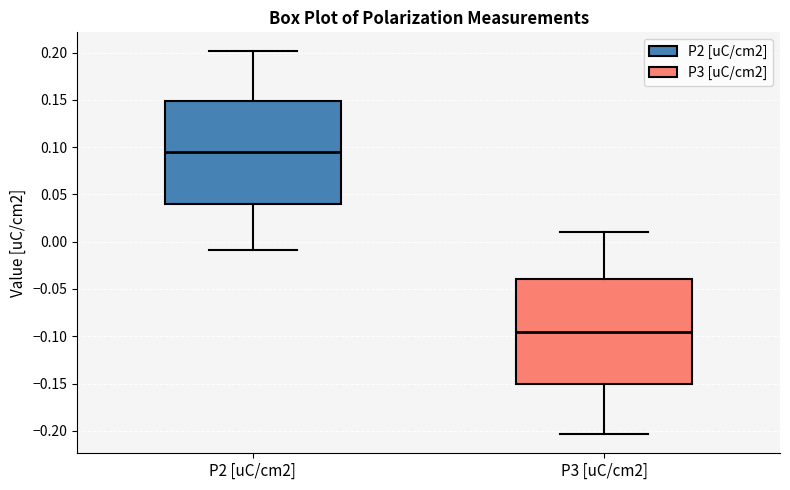

Which box has the lowest median line?

P3 [uC/cm2]